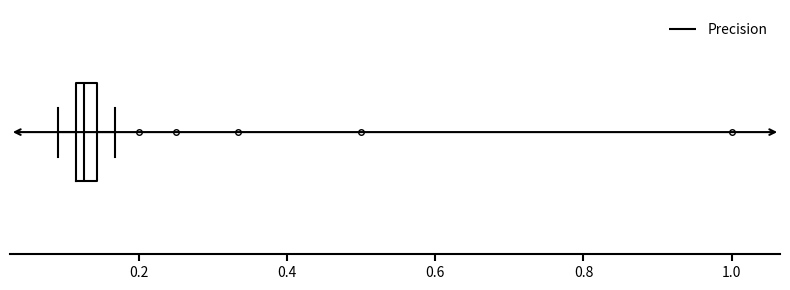

Where does the right whisker of the box end on the x-axis? The values are not printed on the chart, so give them approximately, as read against the axis.

0.16